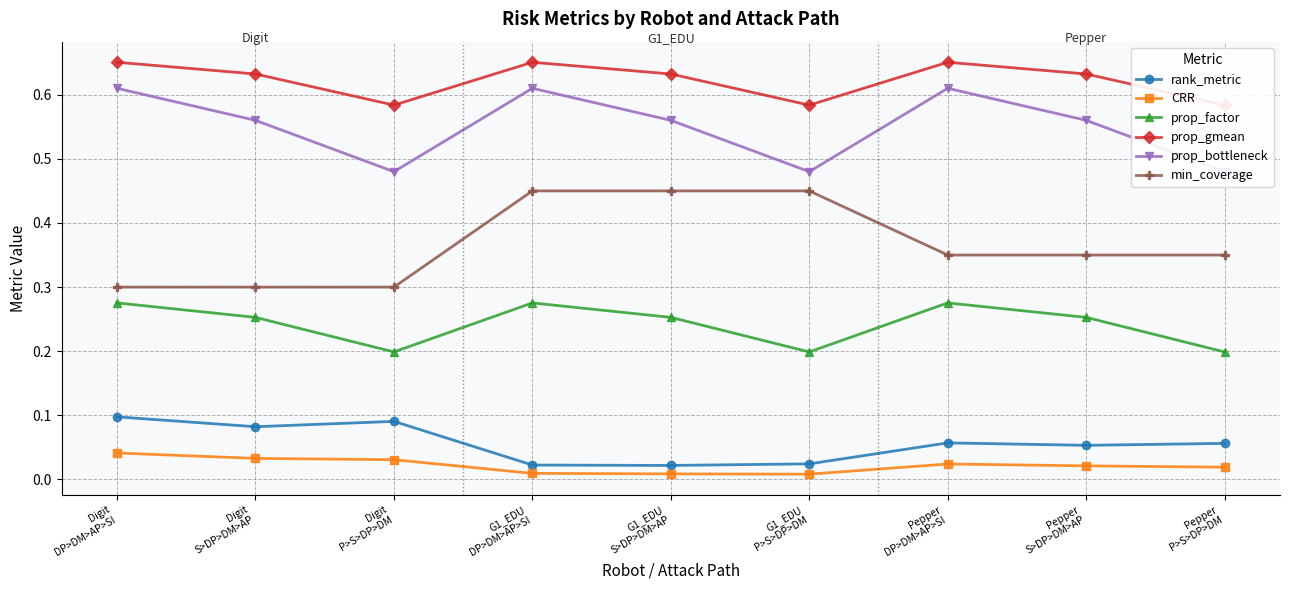

What is the label of the 5th point from the right?

G1_EDU
S>DP>DM>AP